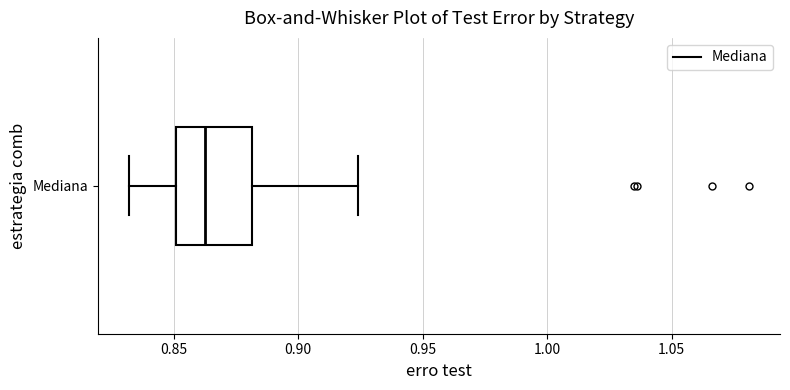

Transcribe this box plot: give where the median line is, the range the box spans, and where the two whiskers end, as read against the x-axis. The values are not printed on the chart, so give them approximately, as read against the axis.

median 0.865, box 0.850 to 0.880, whiskers 0.830 to 0.925